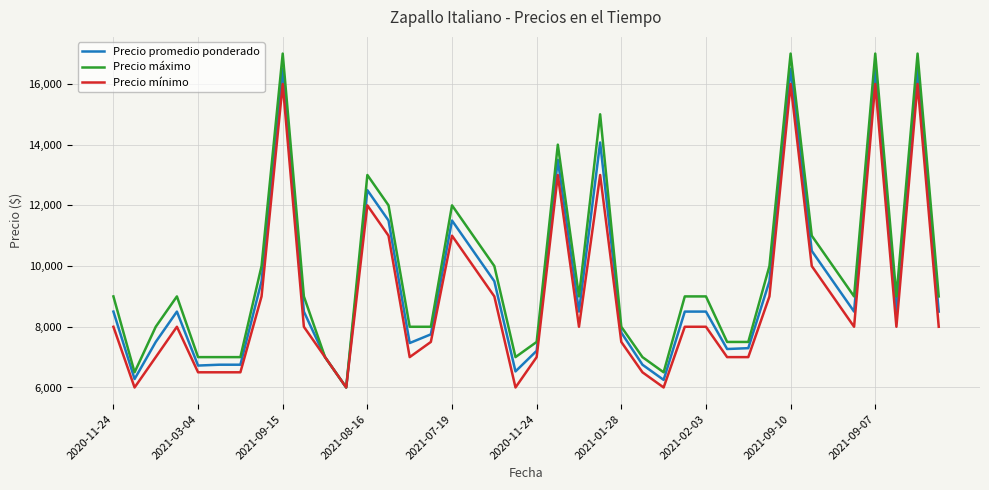

What is the maximum value for Precio mínimo?

16000